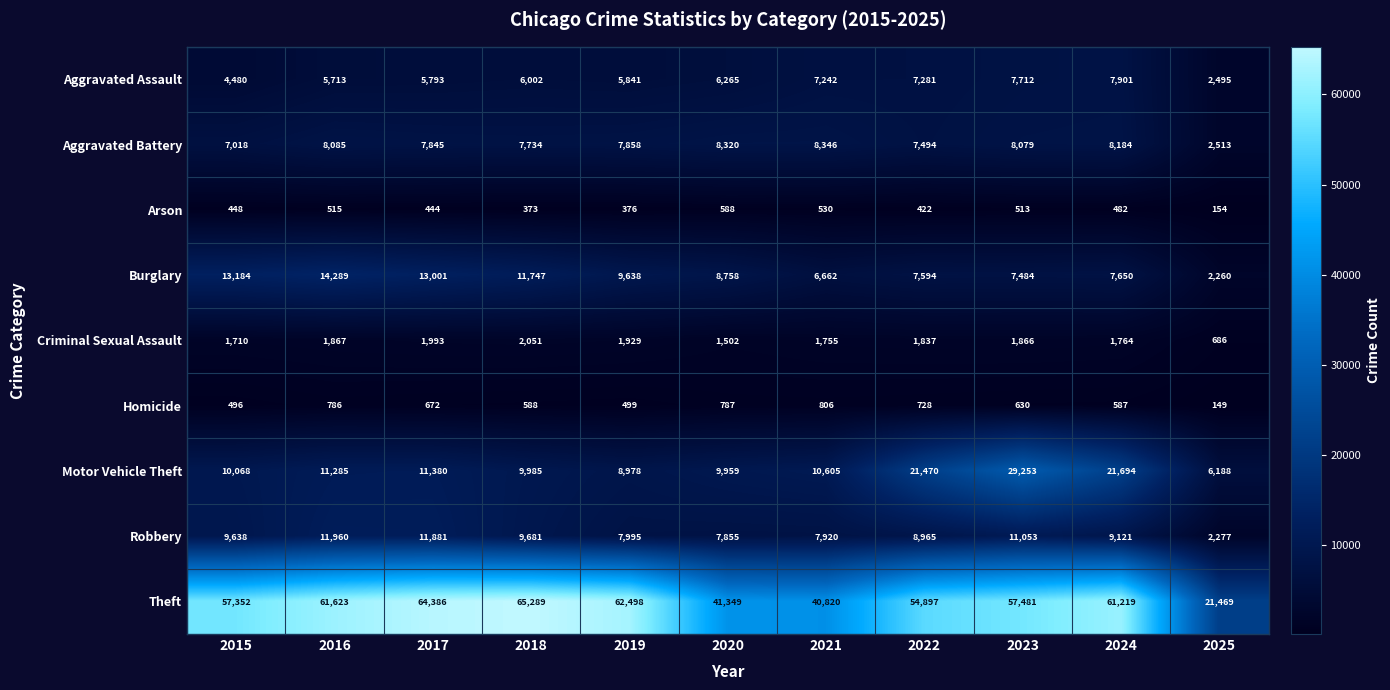

Read the Criminal Sexual Assault value at 2020.

1502